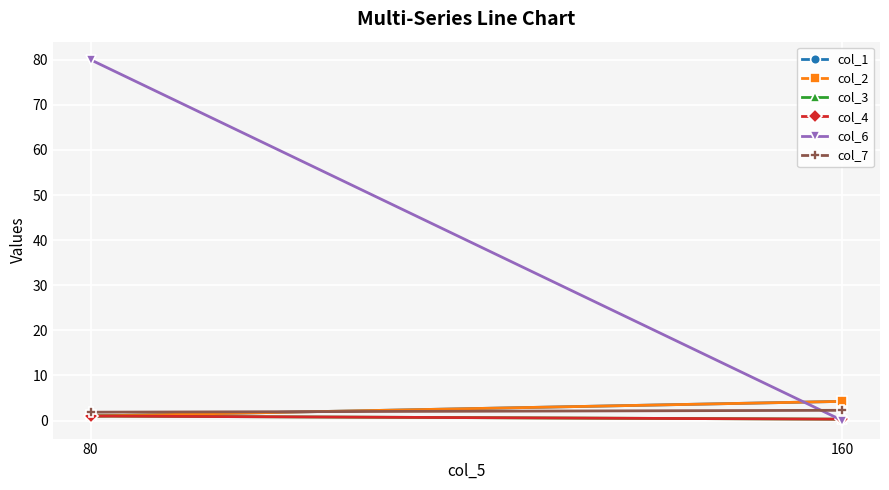

How many lines are shown in the chart?

6